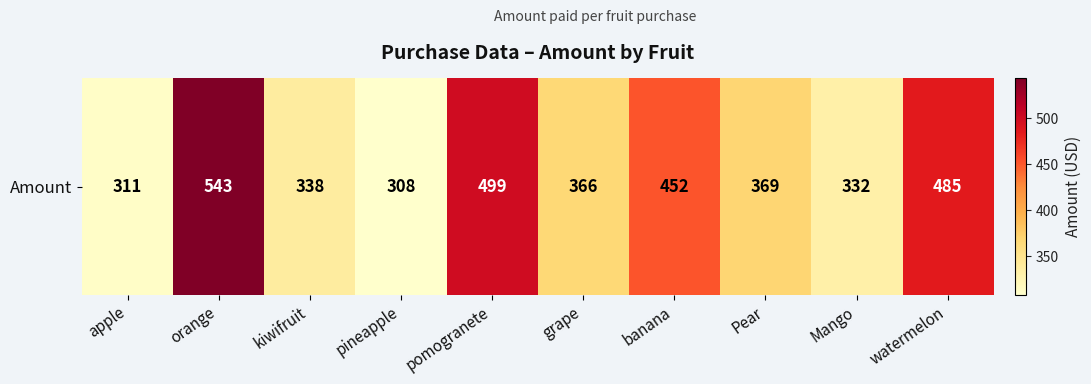

Approximately how many times larger is the value at Mango compared to kiwifruit?

1.0